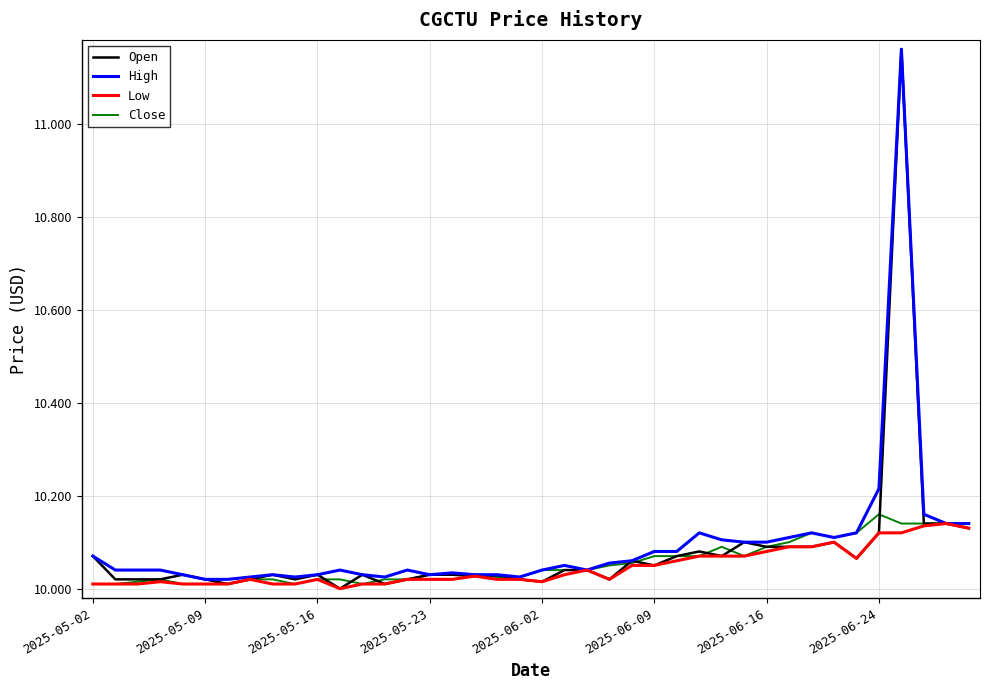

Which series has the widest spread of values?

Open